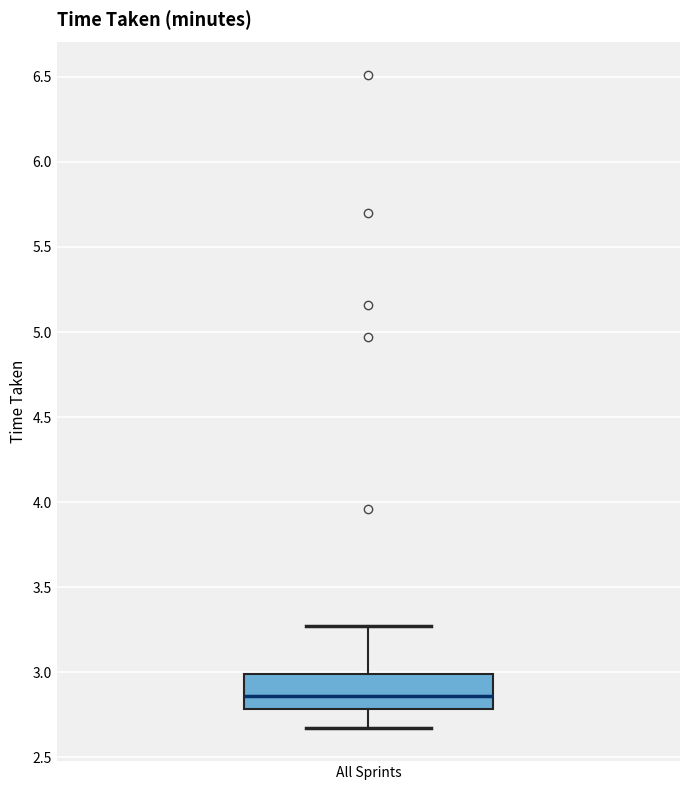

Read this box plot against the y-axis: the position of the median line, the range covered by the box, and the ends of both whiskers. The values are not printed on the chart, so give them approximately, as read against the axis.

median 2.85, box 2.80 to 3.00, whiskers 2.65 to 3.25